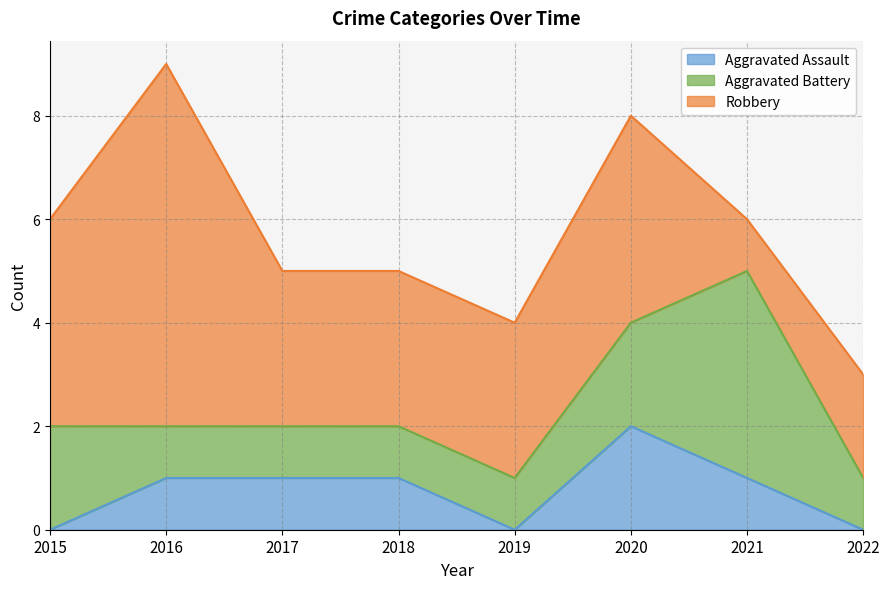

Where does the Aggravated Assault series first go above 1?

2020